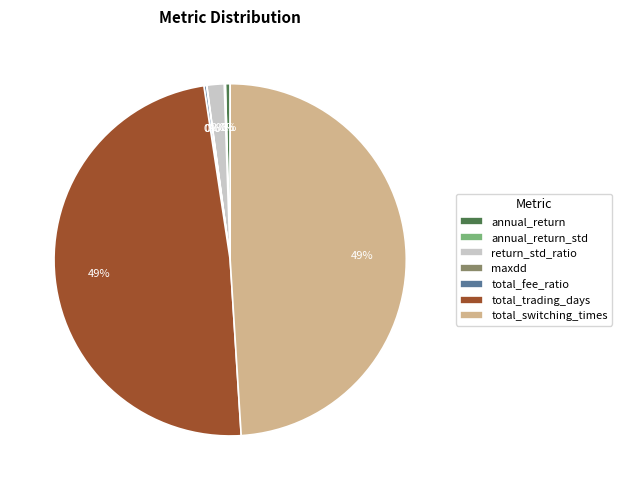

Between return_std_ratio and annual_return, which is larger?

return_std_ratio